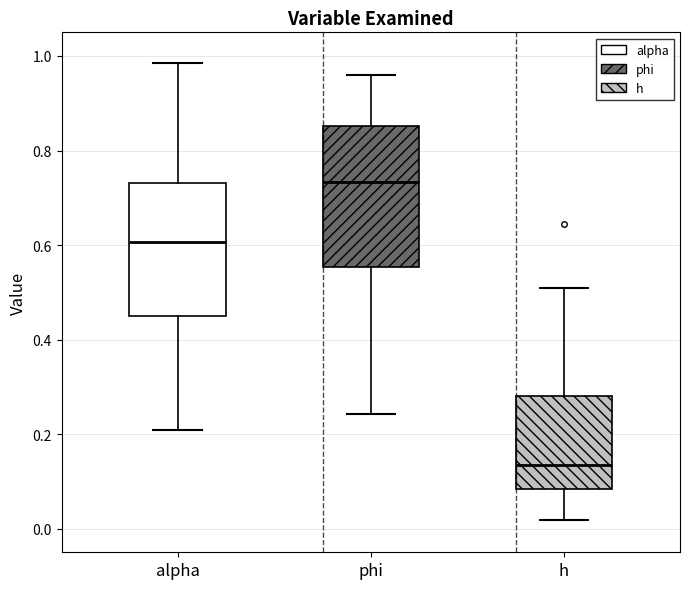

Reading left to right, transcribe this box plot: for each box, give where its median line is, the range the box spans, and where its two whiskers end, as read against the y-axis. The values are not printed on the chart, so give them approximately, as read against the axis.

alpha: median 0.60, box 0.44 to 0.74, whiskers 0.20 to 0.98
phi: median 0.74, box 0.56 to 0.86, whiskers 0.24 to 0.96
h: median 0.14, box 0.08 to 0.28, whiskers 0.02 to 0.50